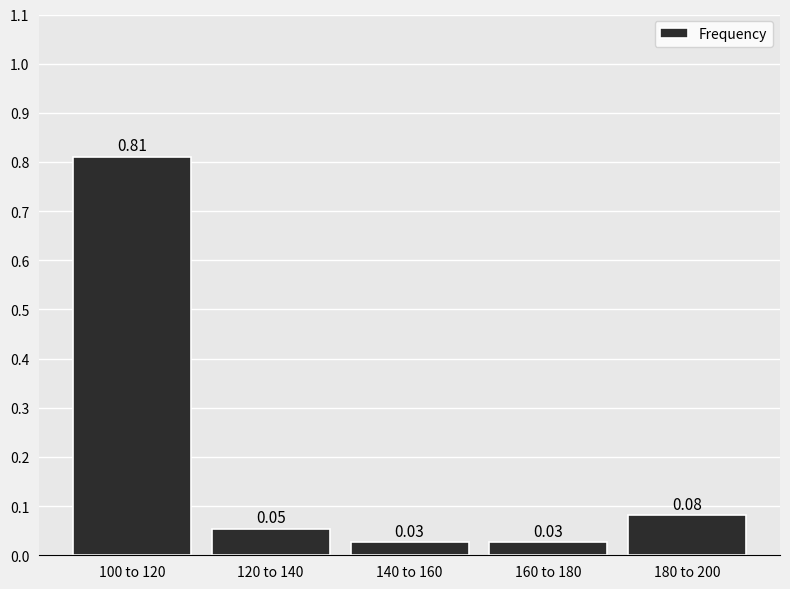

Which has a higher value, 180 to 200 or 140 to 160?

180 to 200